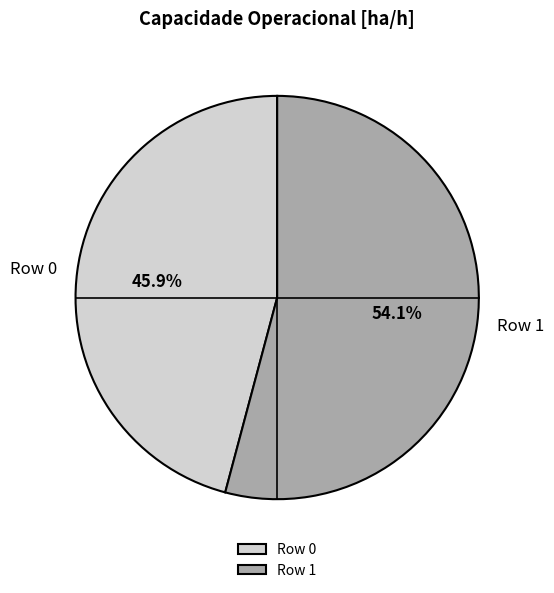

Which category has the biggest portion of the pie?

Row 1